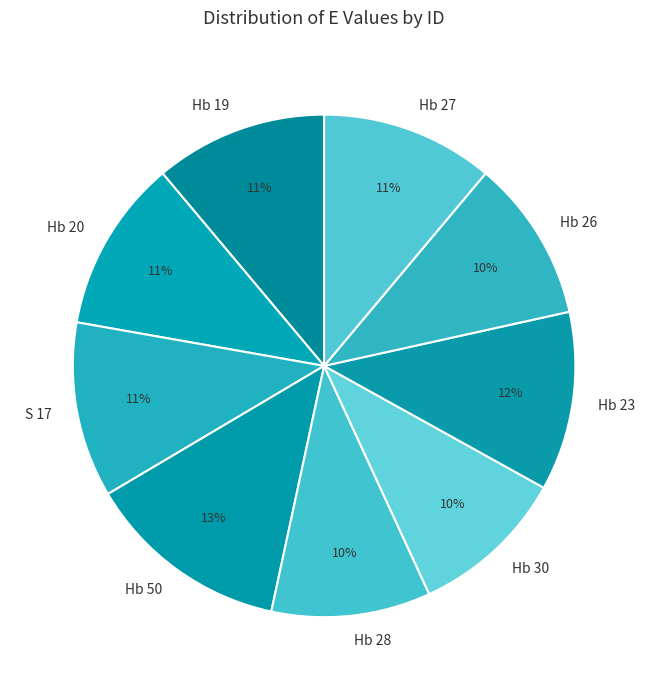

To the nearest percent, what is the difference between the largest and smallest slice percentages?

3%